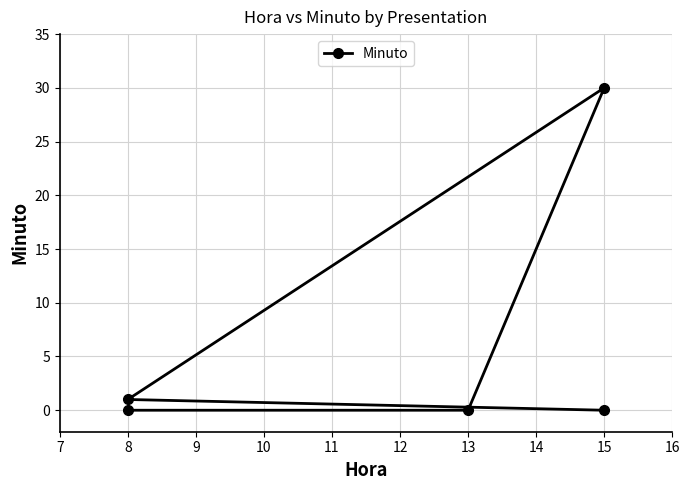

How many data points are above 0?

2